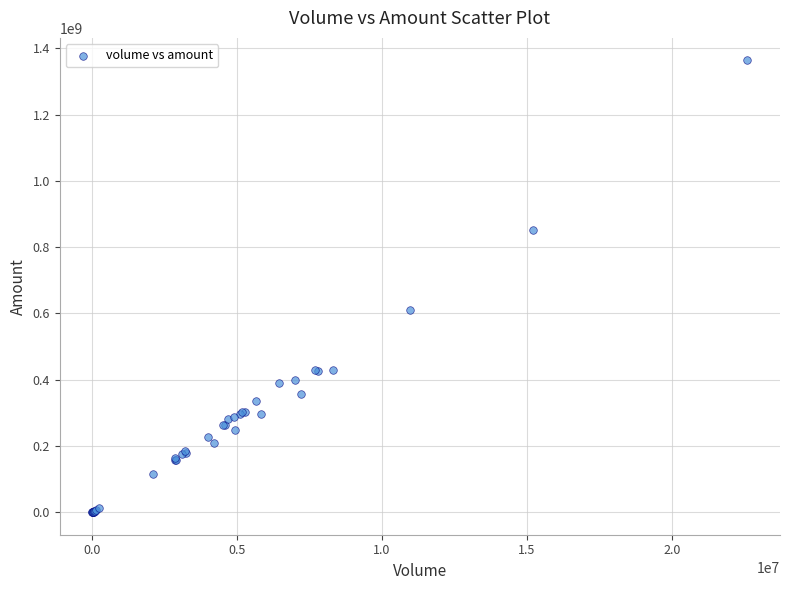

What Y value in the scatter plot is closest to 681743472?

610564271